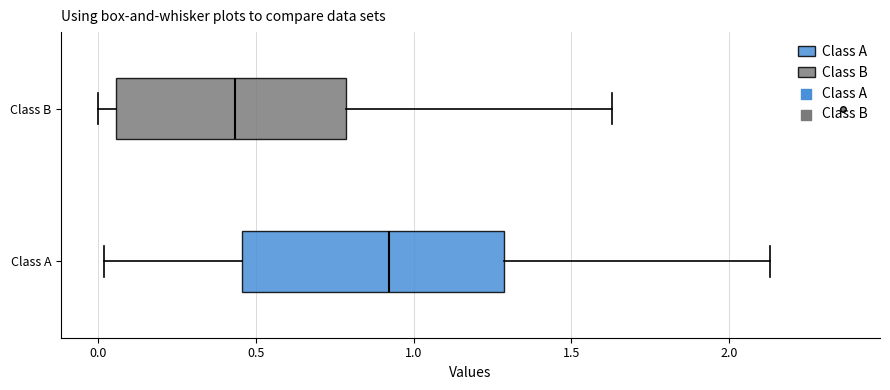

Reading bottom to top, read every box against the x-axis: the position of its median line, the range the box covers, and the ends of its whiskers. The values are not printed on the chart, so give them approximately, as read against the axis.

Class A: median 0.90, box 0.45 to 1.30, whiskers 0.00 to 2.15
Class B: median 0.45, box 0.05 to 0.80, whiskers 0.00 to 1.65